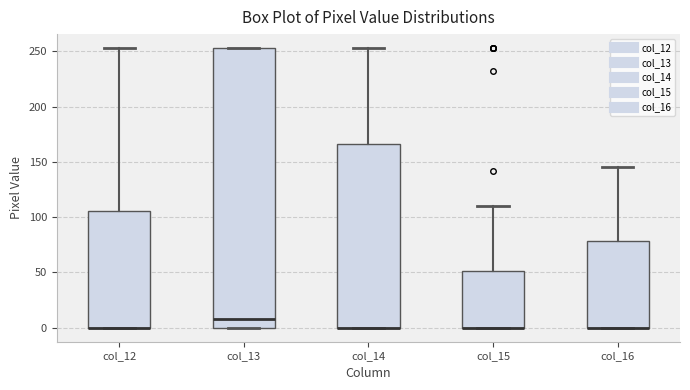

Where does the upper whisker of the box for col_12 end on the y-axis? The values are not printed on the chart, so give them approximately, as read against the axis.

255